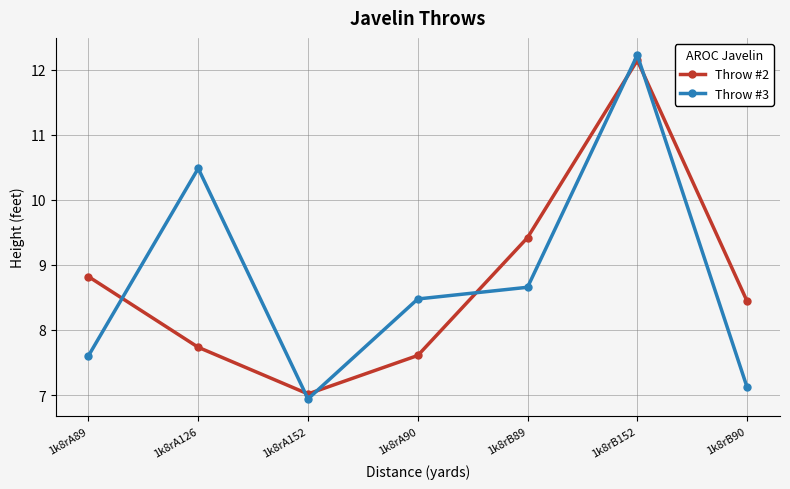

At which category does the chart reach its minimum across all series?

1k8rA152